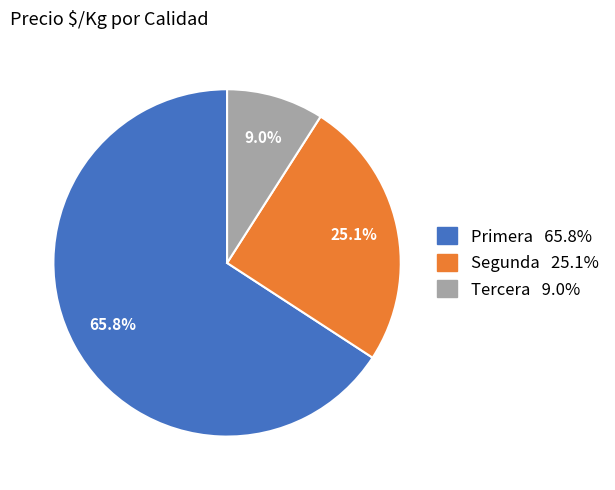

What percentage do Tercera 9.0% and Primera 65.8% together represent?

74.9%